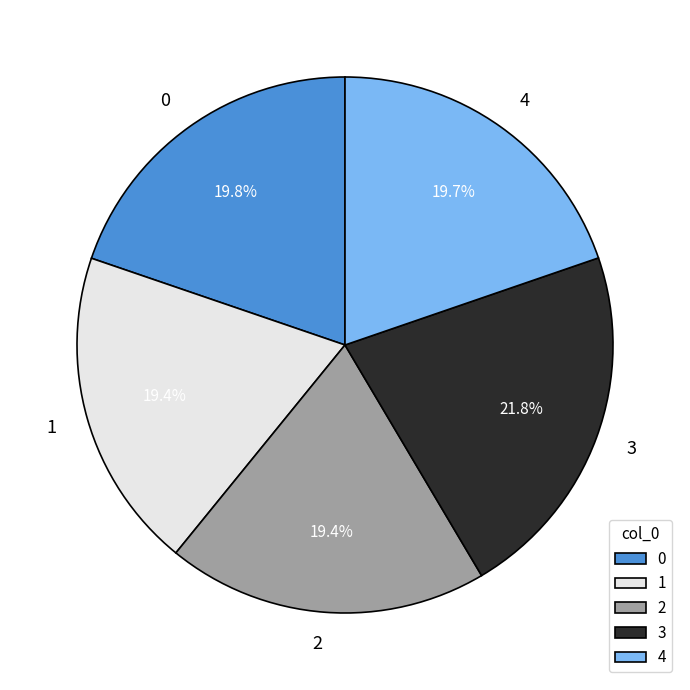

Do 4 and 1 together represent more than half of the pie?

No